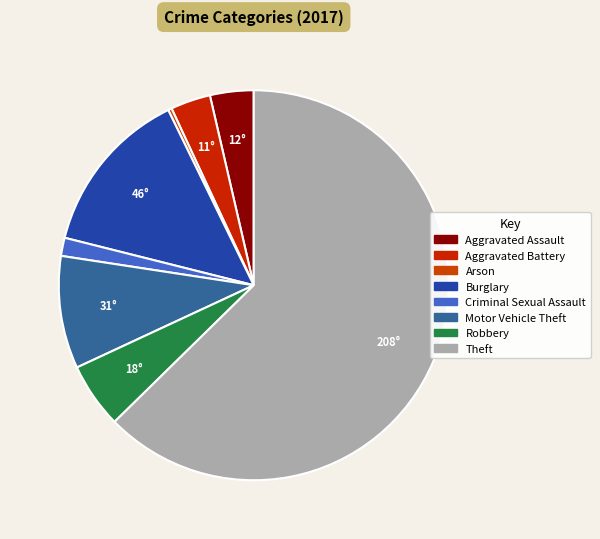

To the nearest percent, what is the combined percentage of Aggravated Assault and Burglary?

17%